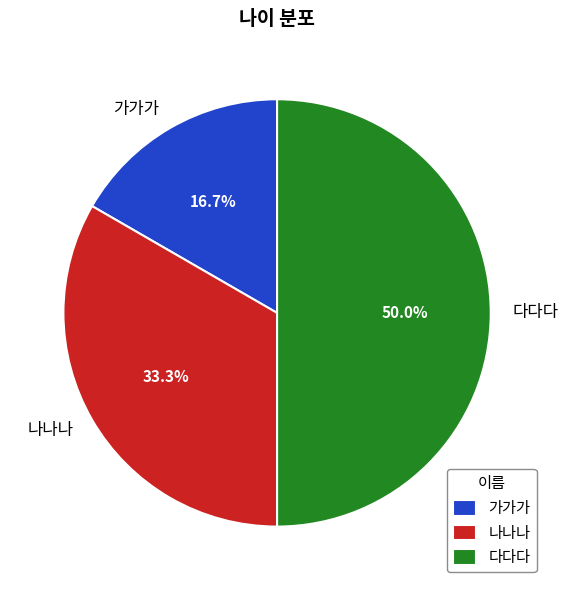

Approximately how many times larger is the value at 다다다 compared to 가가가?

3.0